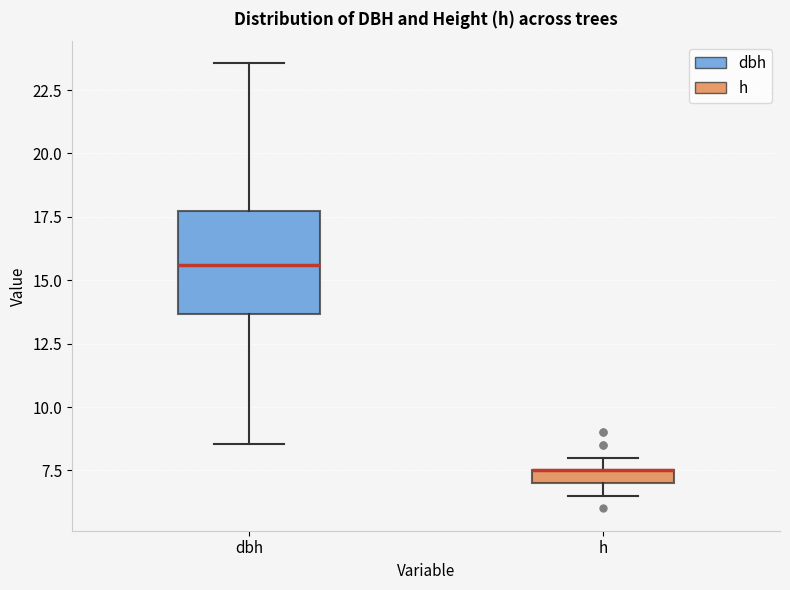

Where does the upper whisker of the box for dbh end on the y-axis? The values are not printed on the chart, so give them approximately, as read against the axis.

23.5